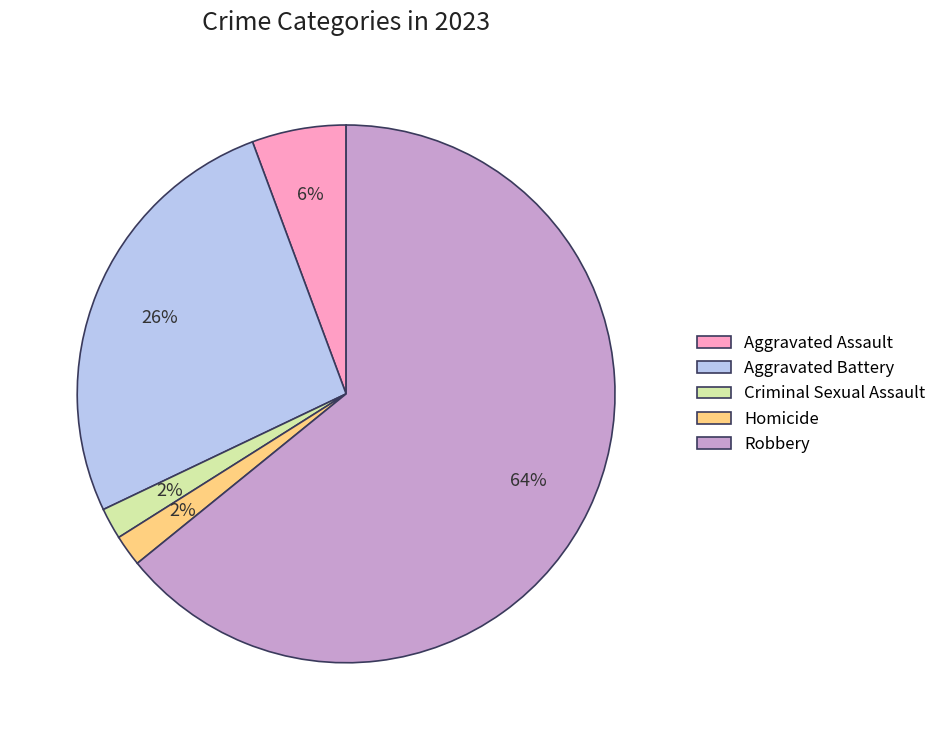

What is the majority slice?

Robbery